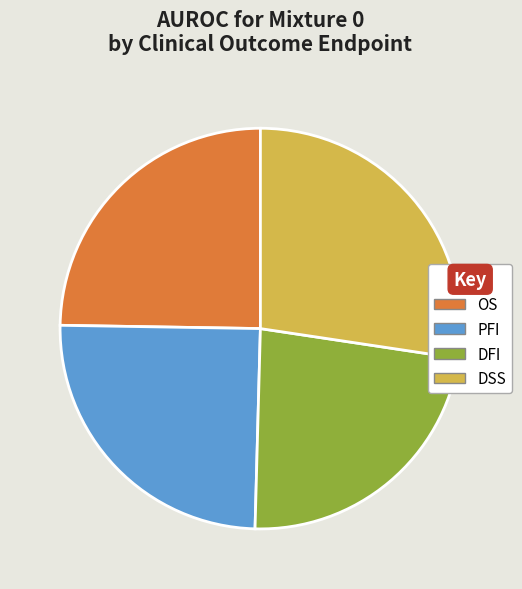

Which has a higher value, DSS or PFI?

DSS